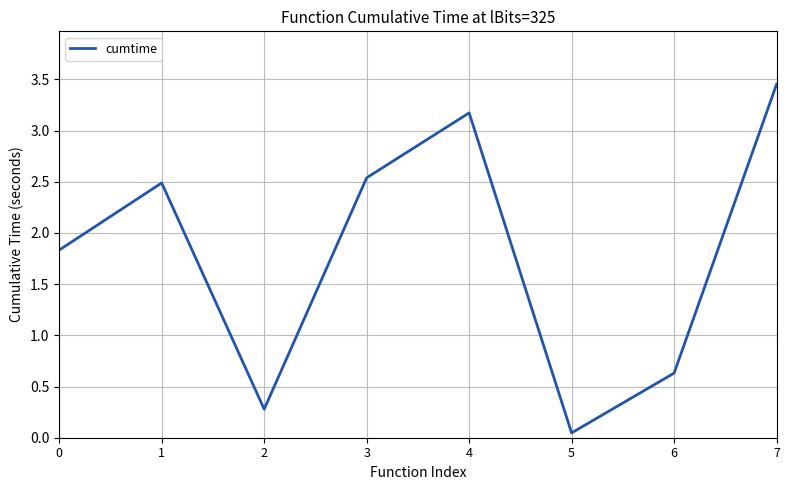

What value does the data have at 4?

3.2